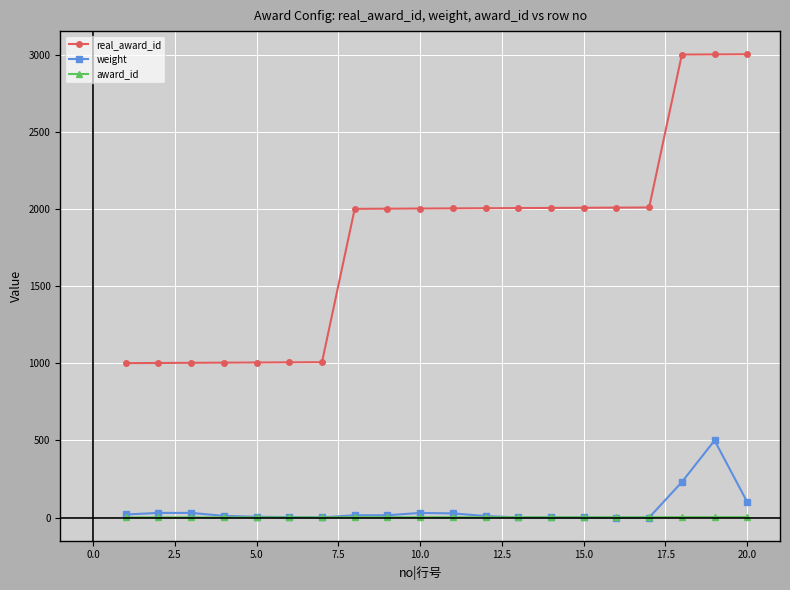

Count the number of data series in this chart.

3